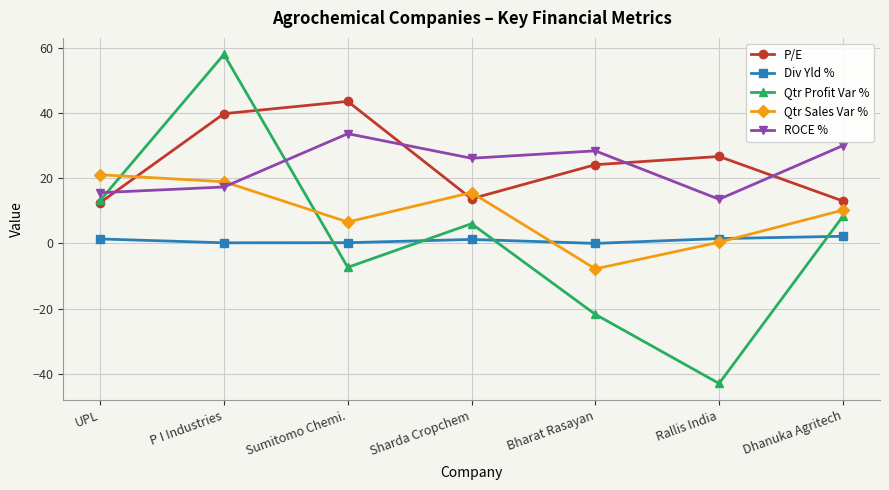

What is the sum of the Qtr Sales Var % values at Sharda Cropchem and UPL?

36.7